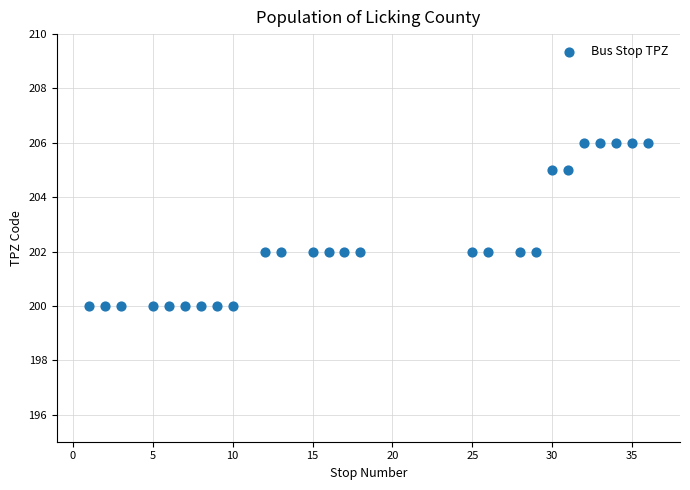

What is the range of Y values (max minus min)?

6